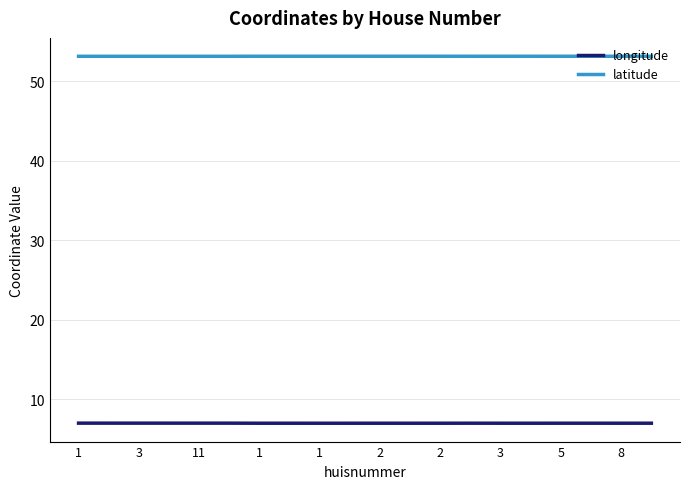

What is the maximum value shown in the chart?

53.2